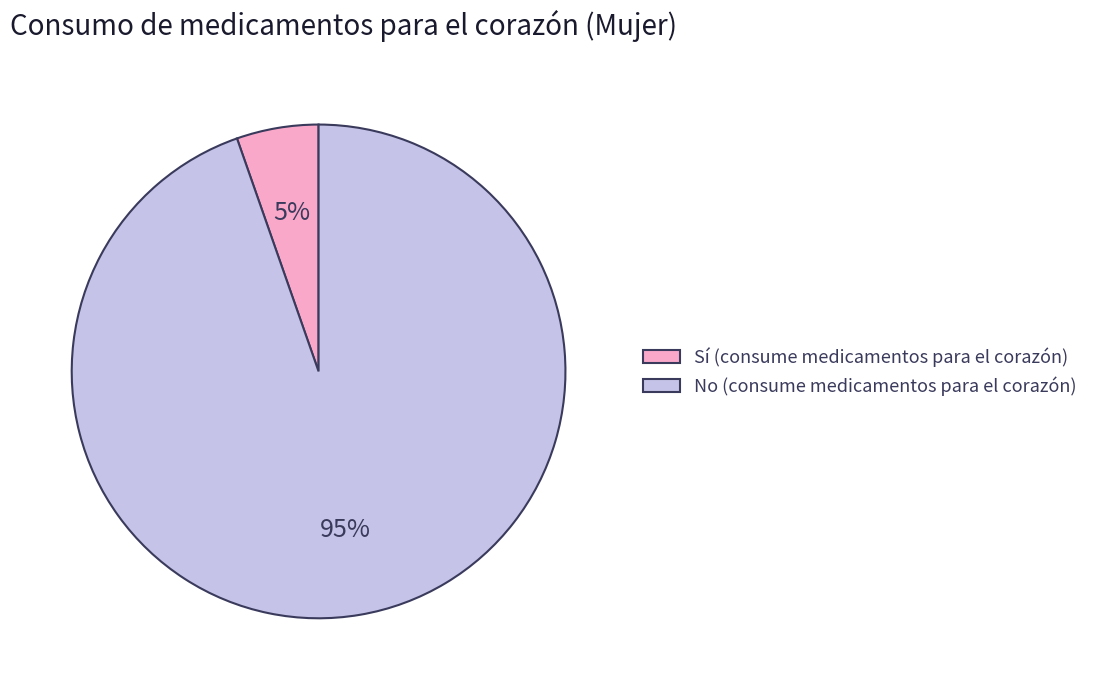

Does No (consume medicamentos para el corazón) represent more than half of the total?

Yes